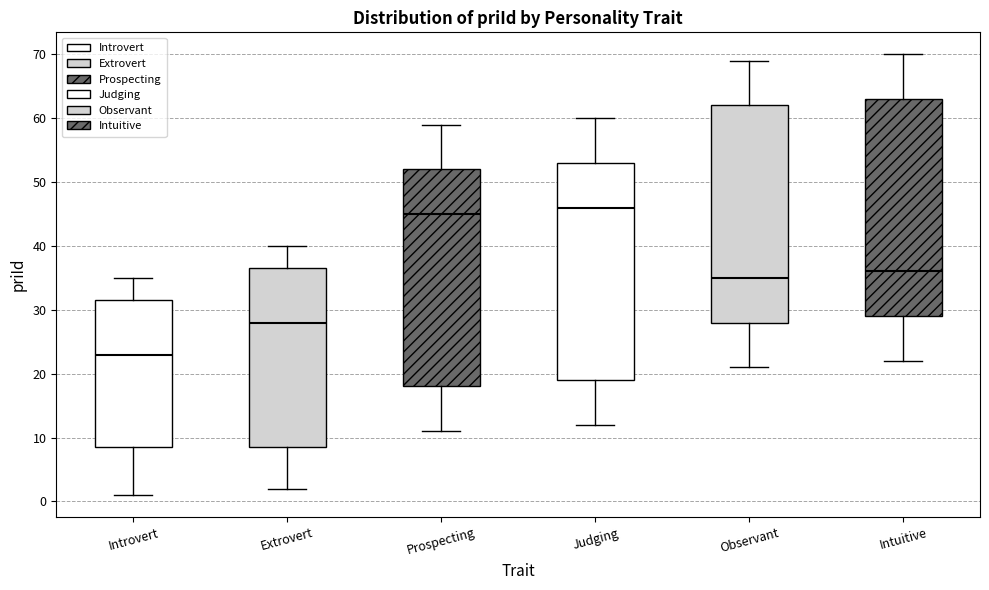

Where does the upper whisker of the box for Prospecting end on the y-axis? The values are not printed on the chart, so give them approximately, as read against the axis.

59